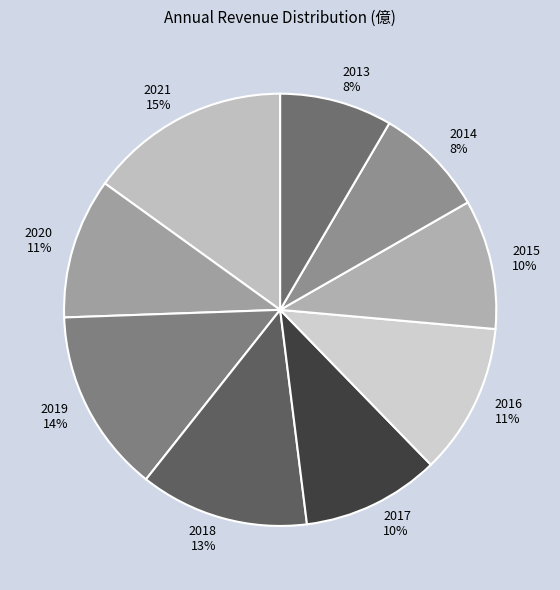

To the nearest percent, what is the difference between the largest and smallest slice percentages?

7%